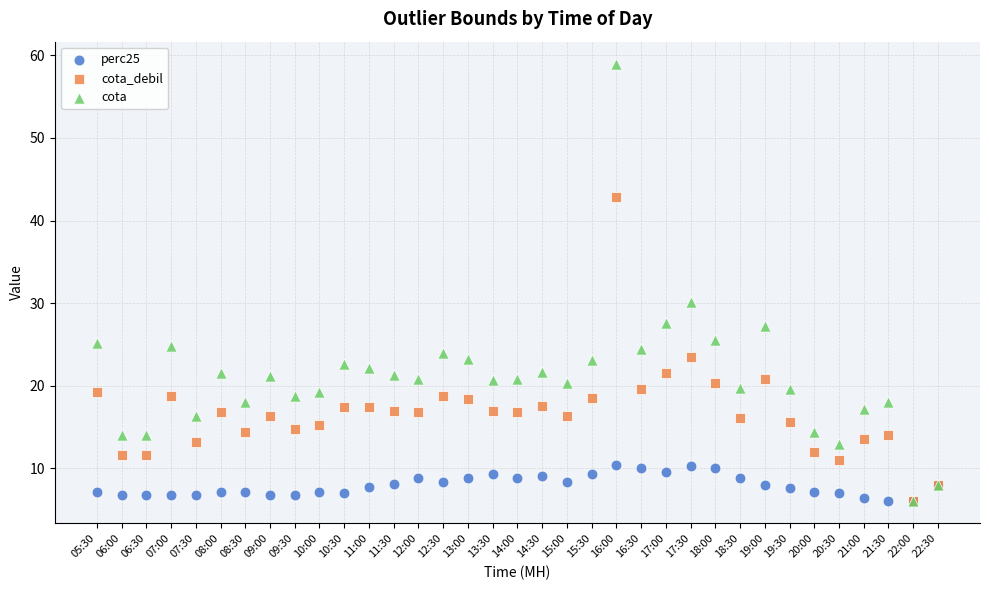

Which series has the largest Y range (max minus min)?

cota